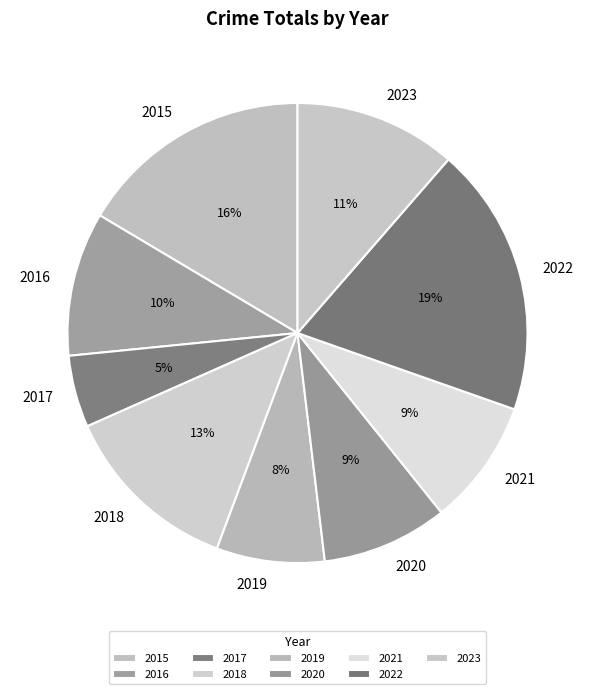

To the nearest percent, what is the difference between the largest and smallest slice percentages?

14%